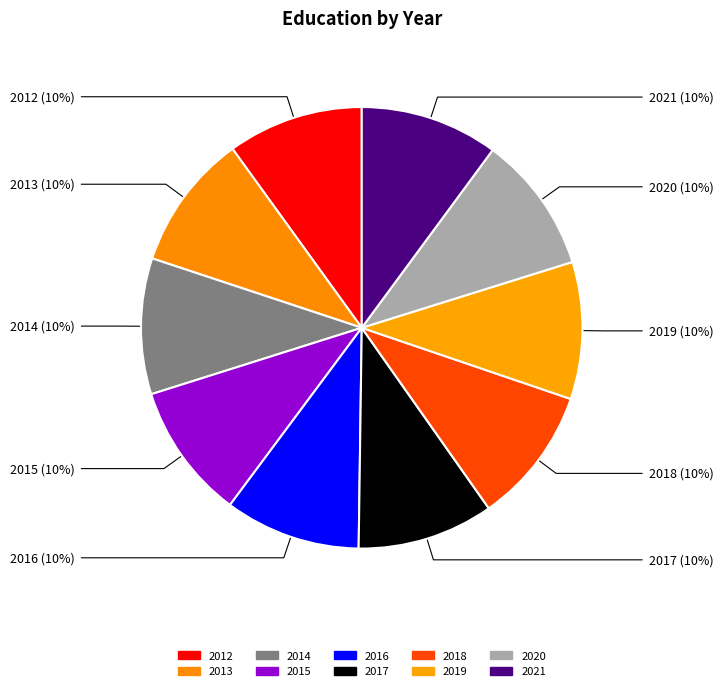

How many slices are in this pie chart?

10